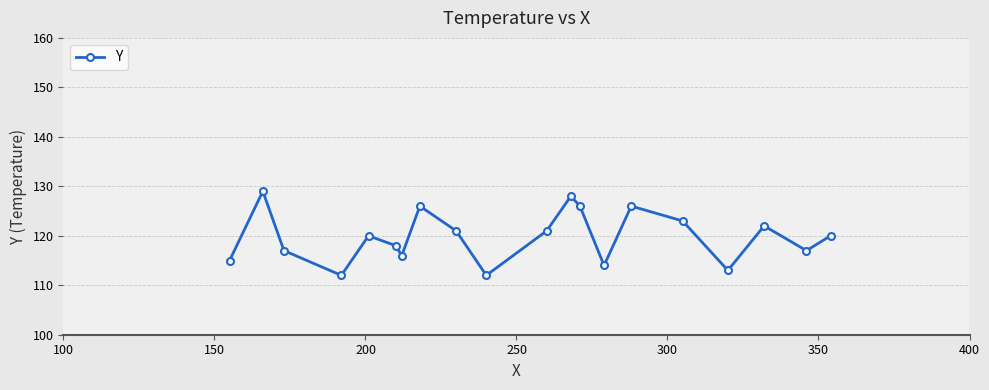

What is the minimum value shown in the chart?

112